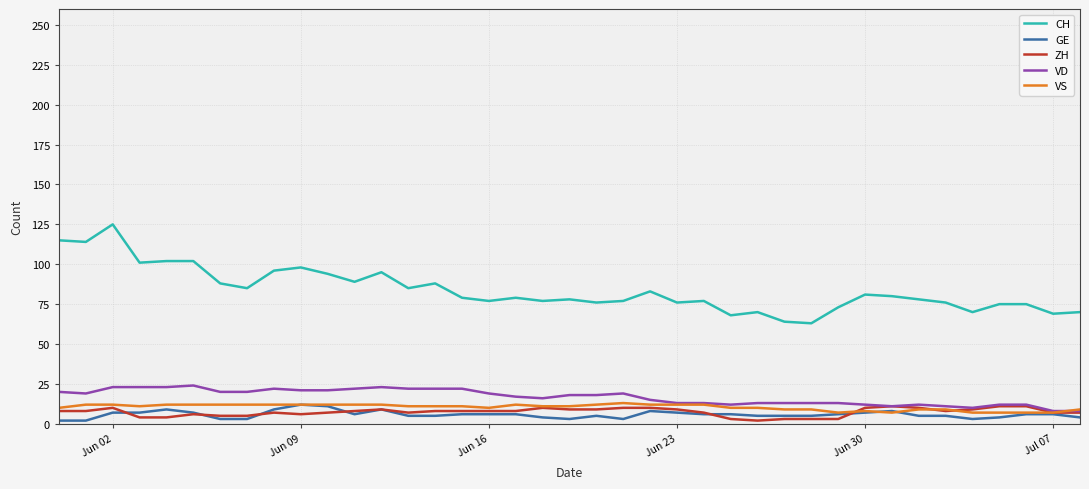

Which series has the largest total across all categories?

CH